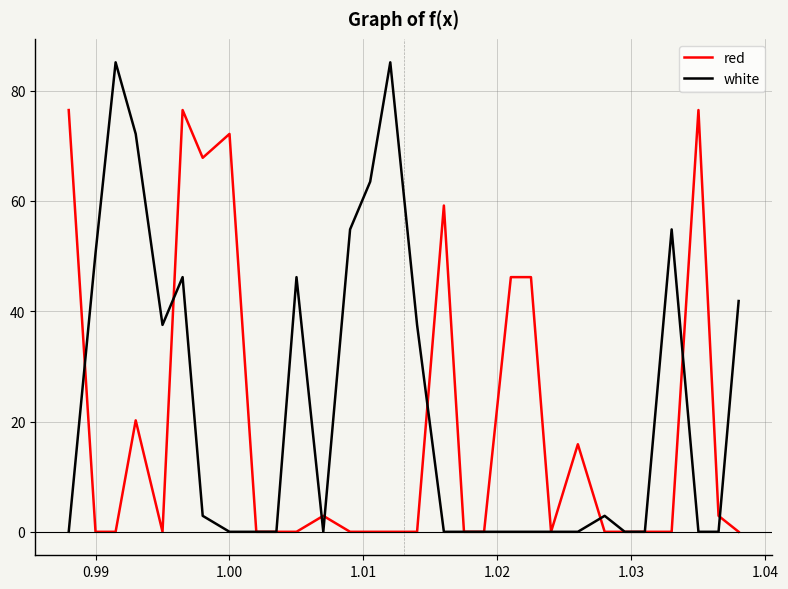

Which series has the largest range (max minus min)?

white